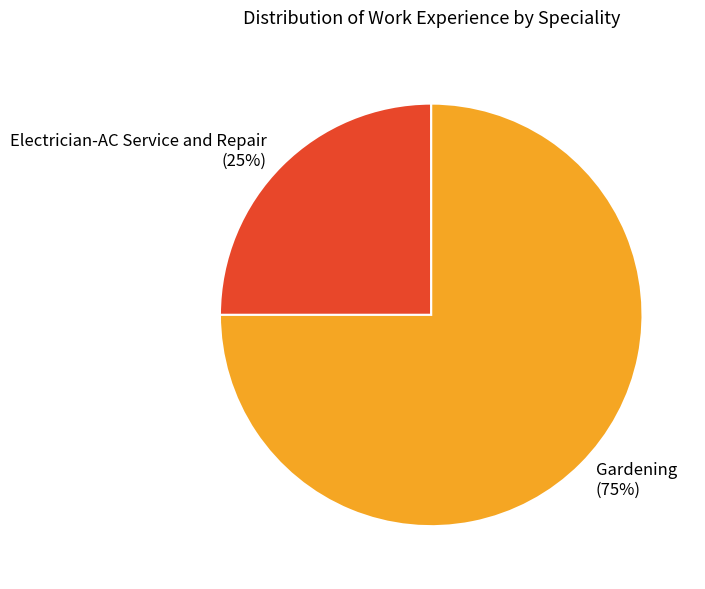

Rank the categories by value from highest to lowest.

Gardening, Electrician-AC Service and Repair